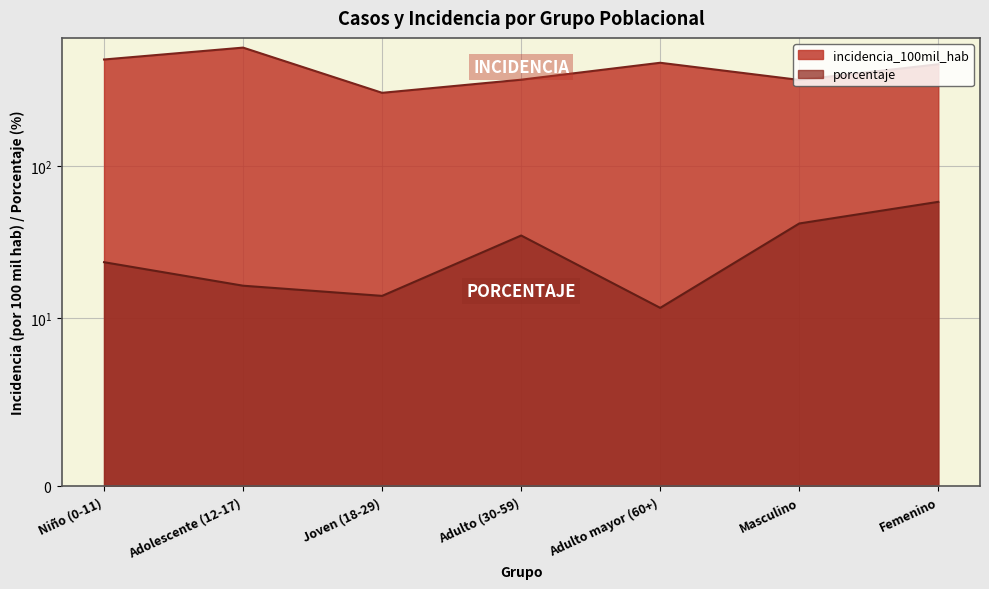

True or false: porcentaje has more than 2 interior local peaks.

False